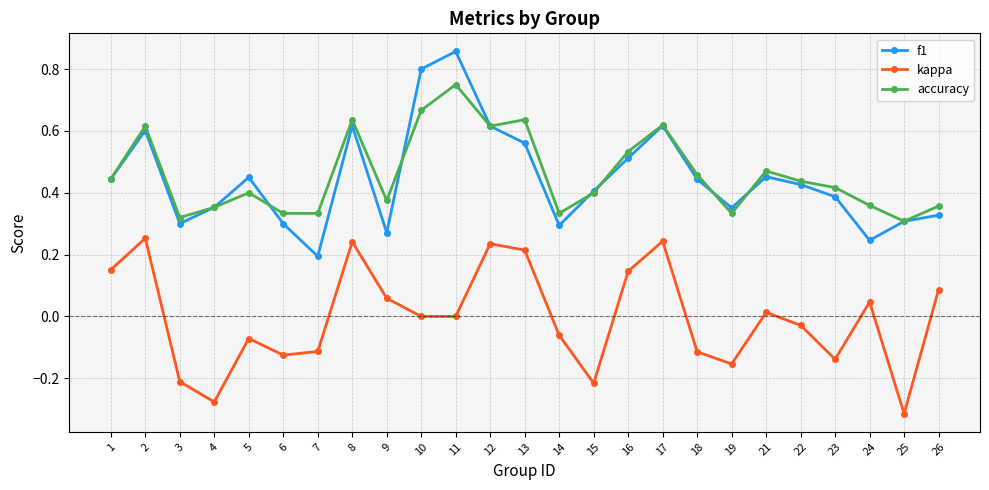

Which series has the largest range (max minus min)?

f1